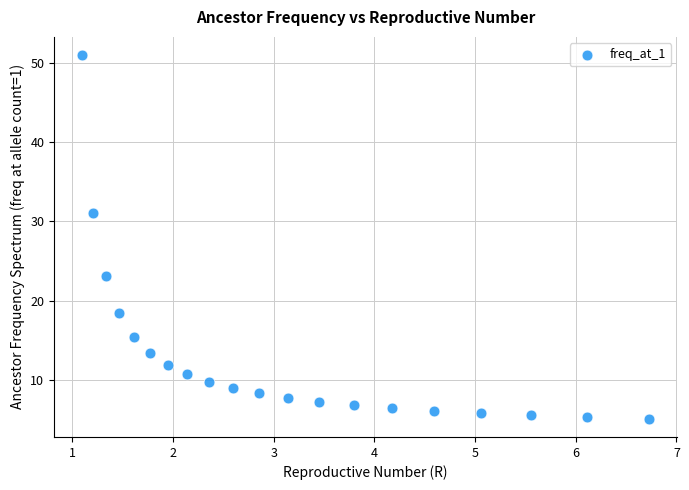

What Y value in the scatter plot is closest to 28?

31.0